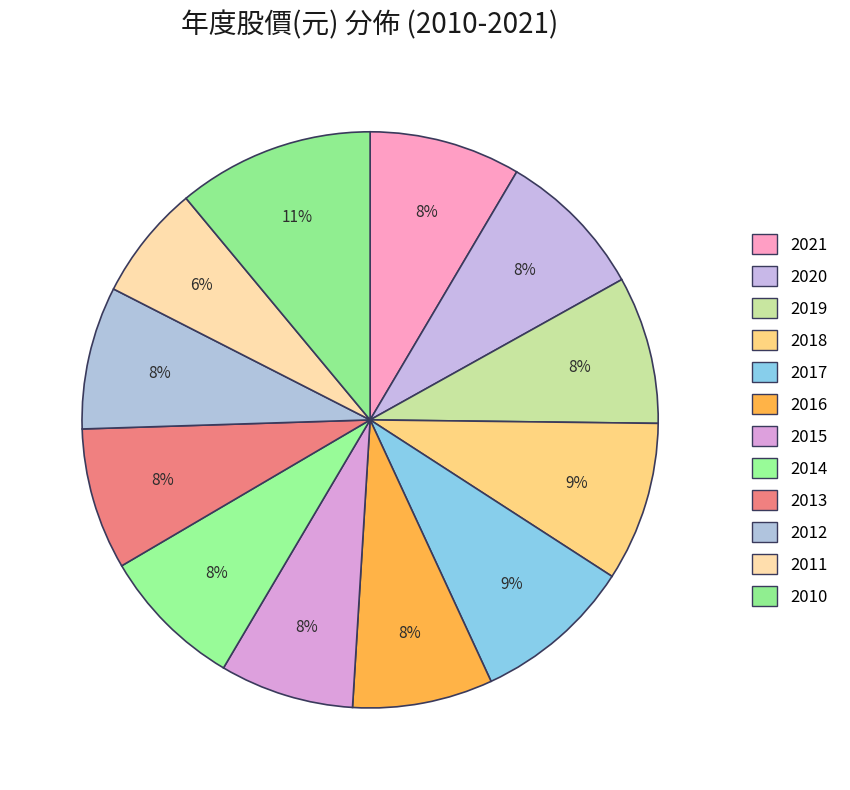

The 2018 slice represents 9% of the pie. True or false?

True